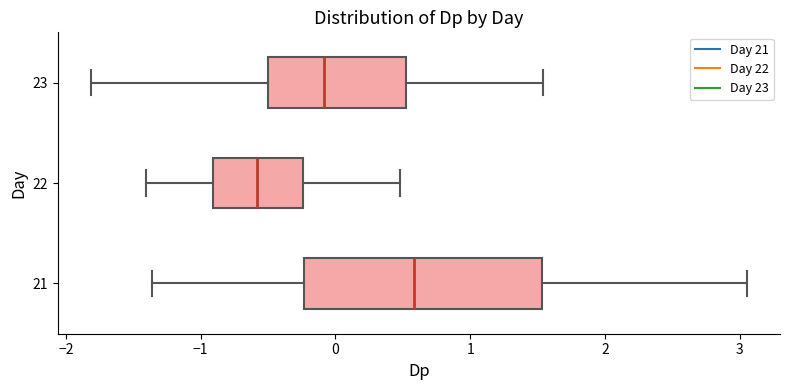

Comparing the boxes themselves (not the whiskers), which one is the widest?

21